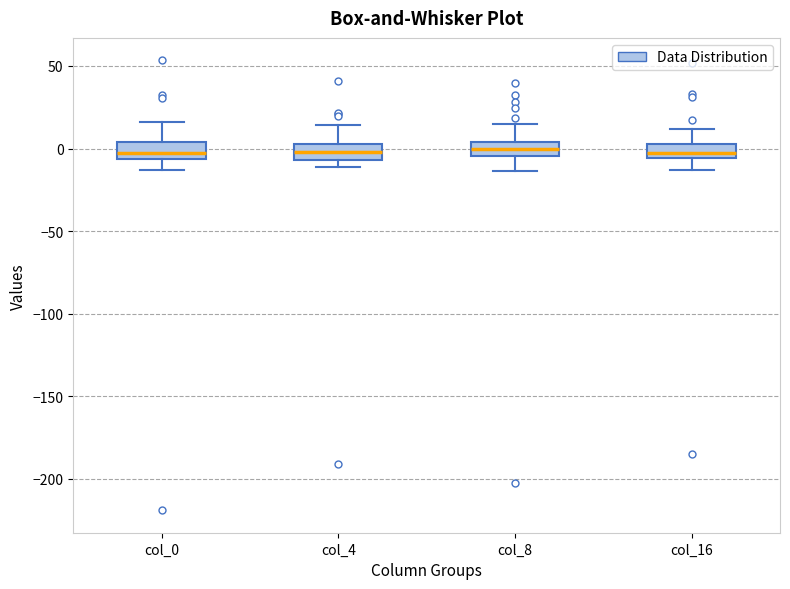

Reading left to right, read every box against the y-axis: the position of its median line, the range the box covers, and the ends of its whiskers. The values are not printed on the chart, so give them approximately, as read against the axis.

col_0: median -5 (just above the box's lower edge), box -5 to 5, whiskers -15 to 15
col_4: median 0, box -5 to 5, whiskers -10 to 15
col_8: median 0, box -5 to 5, whiskers -15 to 15
col_16: median -5 (inside the box), box -5 to 5, whiskers -15 to 10